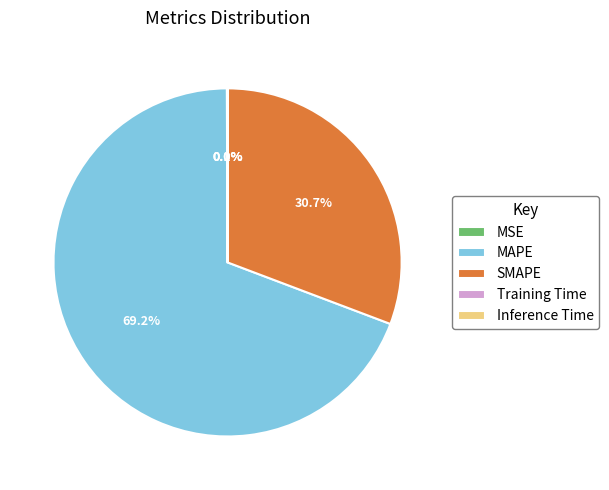

What percentage is the MAPE slice, to the nearest percent?

69%